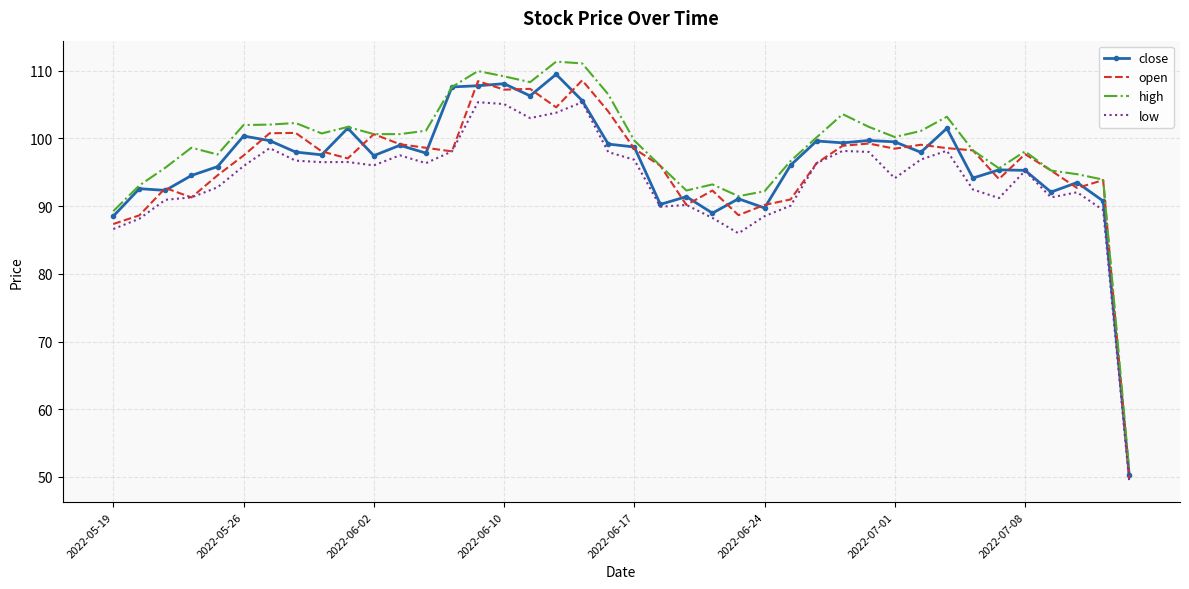

Which series has the widest spread of values?

high